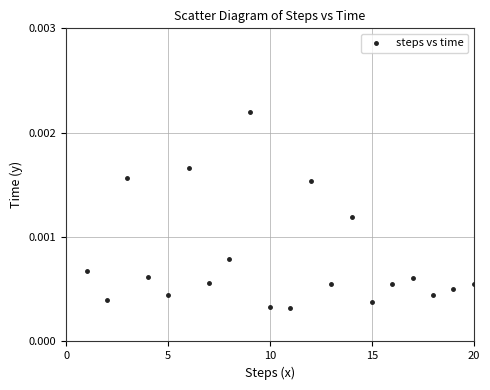

What is the range of X values (max minus min)?

19.0